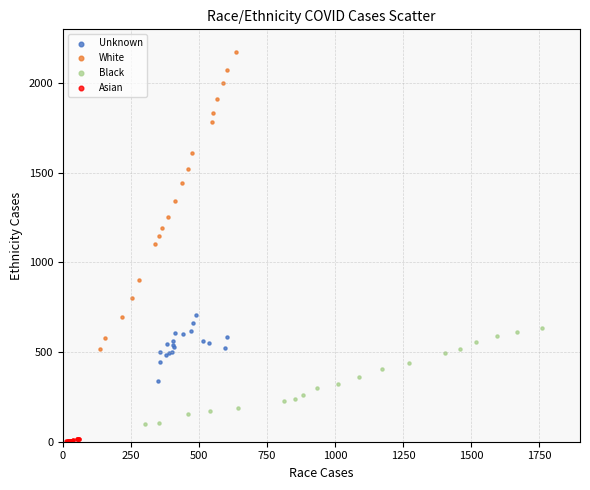

Which series reaches the maximum Y coordinate?

White